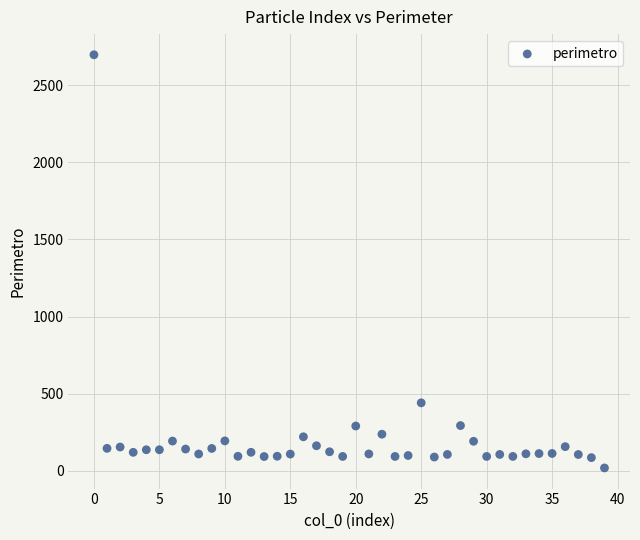

What Y value in the scatter plot is closest to 1357?

441.0